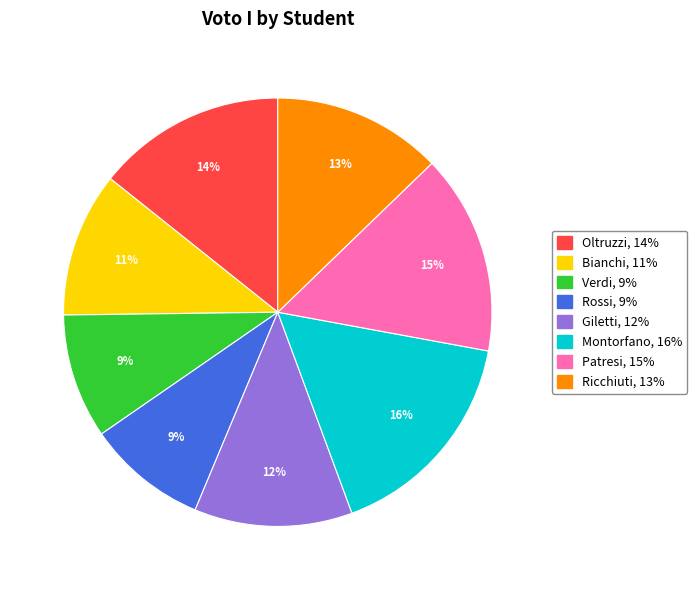

To the nearest percent, what percentage of the pie is Montorfano?

16%